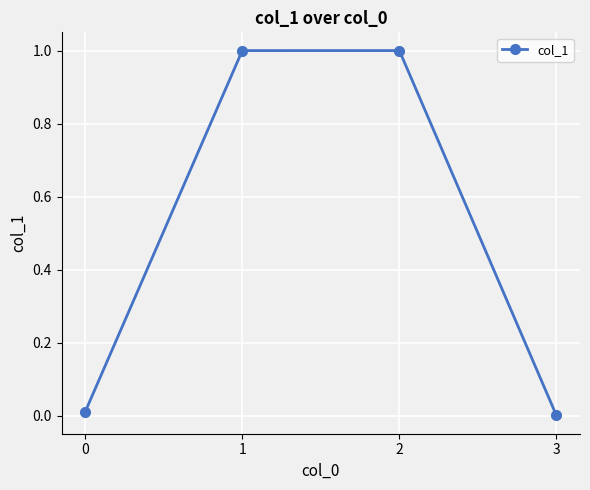

Is it true that the value at 1 is 0.4?

False